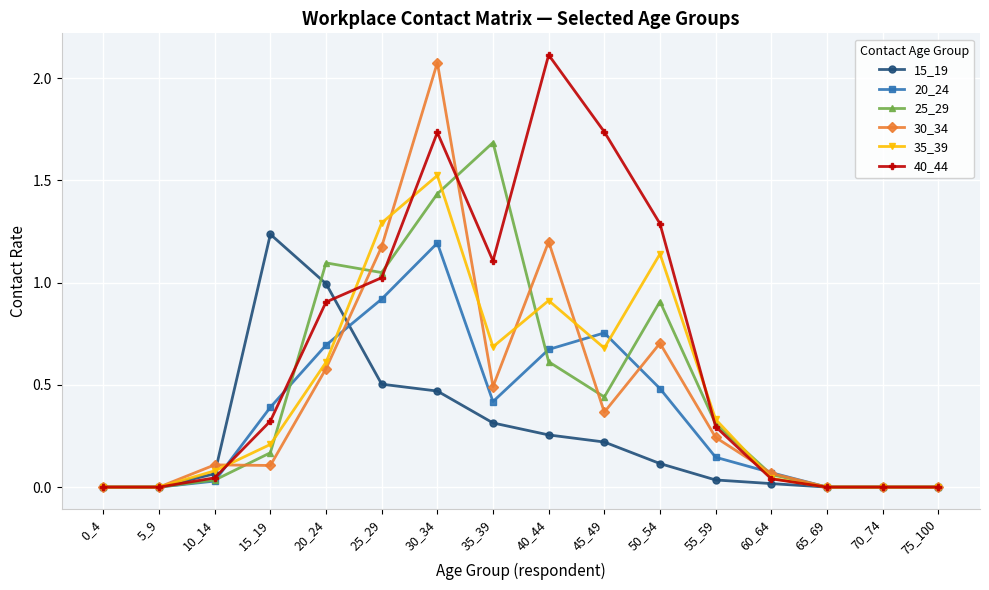

Which series has the widest spread of values?

40_44